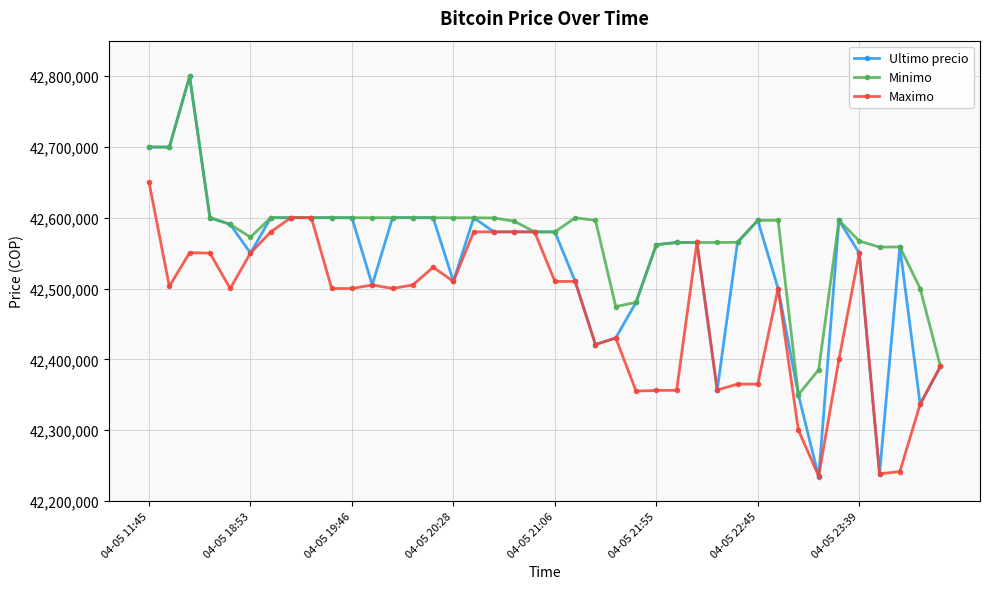

Rank the series by their average value, from highest to lowest.

Minimo, Ultimo precio, Maximo